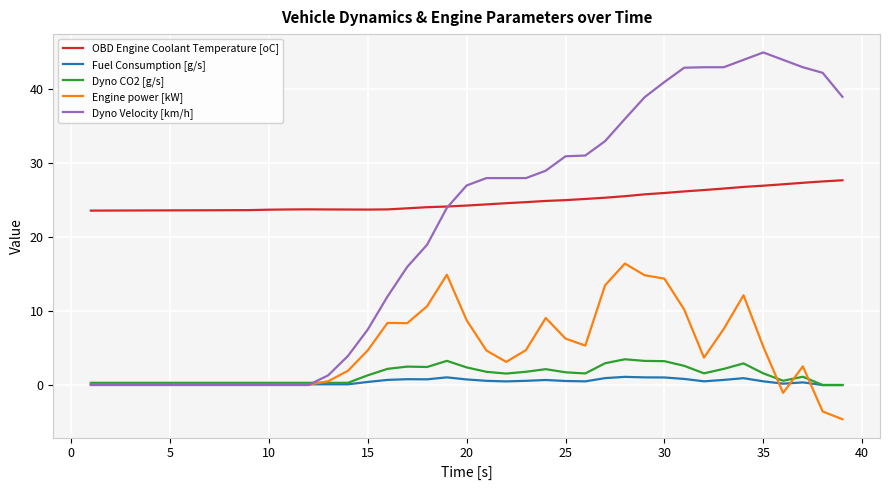

True or false: OBD Engine Coolant Temperature [oC] and Engine power [kW] intersect in this chart.

False